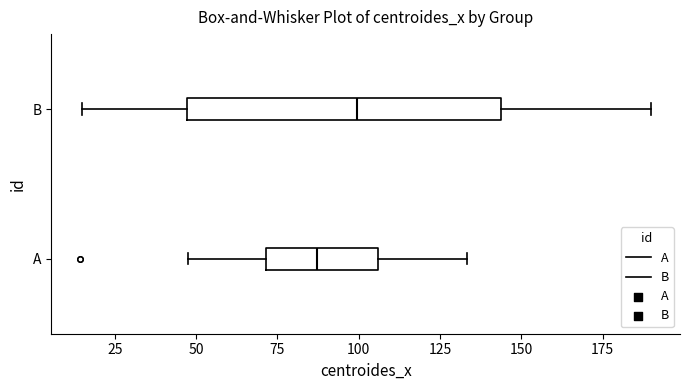

Reading bottom to top, read every box against the x-axis: the position of its median line, the range the box covers, and the ends of its whiskers. The values are not printed on the chart, so give them approximately, as read against the axis.

A: median 85, box 70 to 105, whiskers 45 to 135
B: median 100, box 45 to 145, whiskers 15 to 190